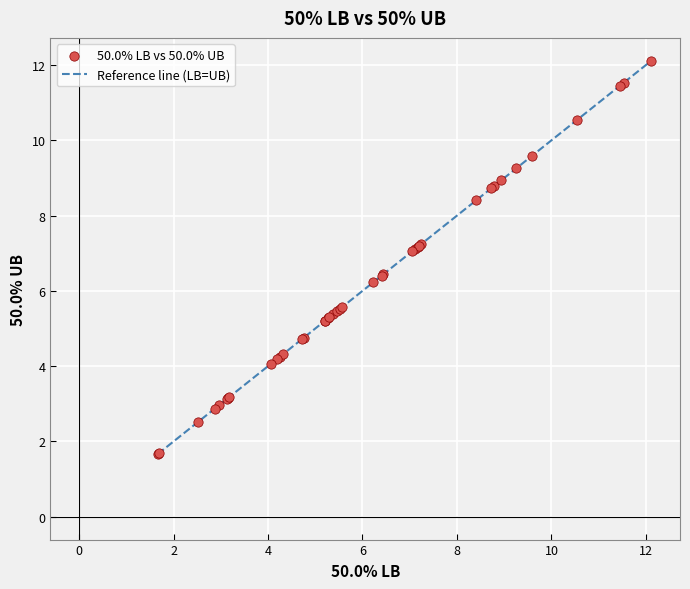

What Y value in the scatter plot is closest to 6?

6.2